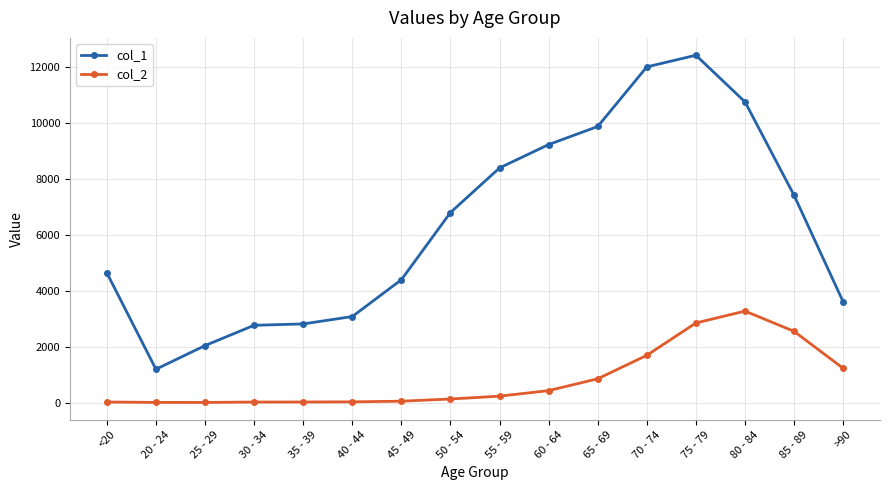

True or false: col_1 and col_2 cross at least once.

False